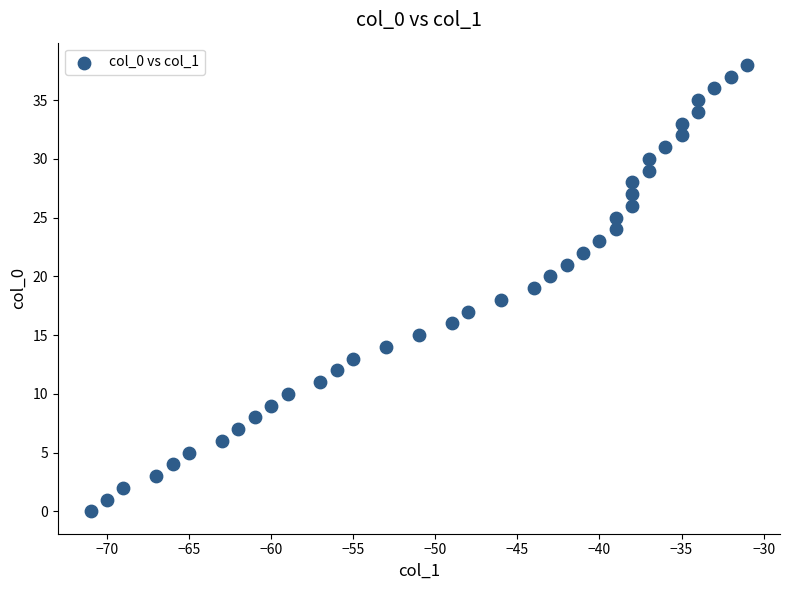

What is the range of X values (max minus min)?

40